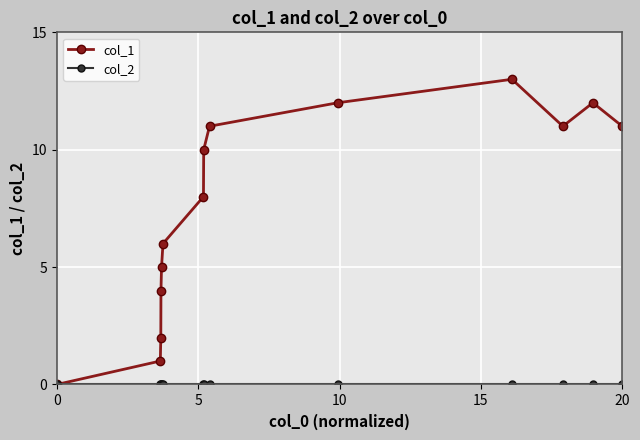

What is the sum of all col_1 values?

106